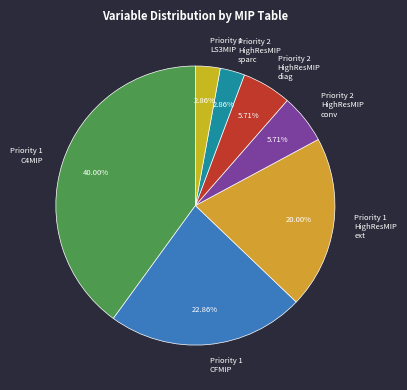

Is Priority 1 HighResMIP ext the majority of the pie?

No